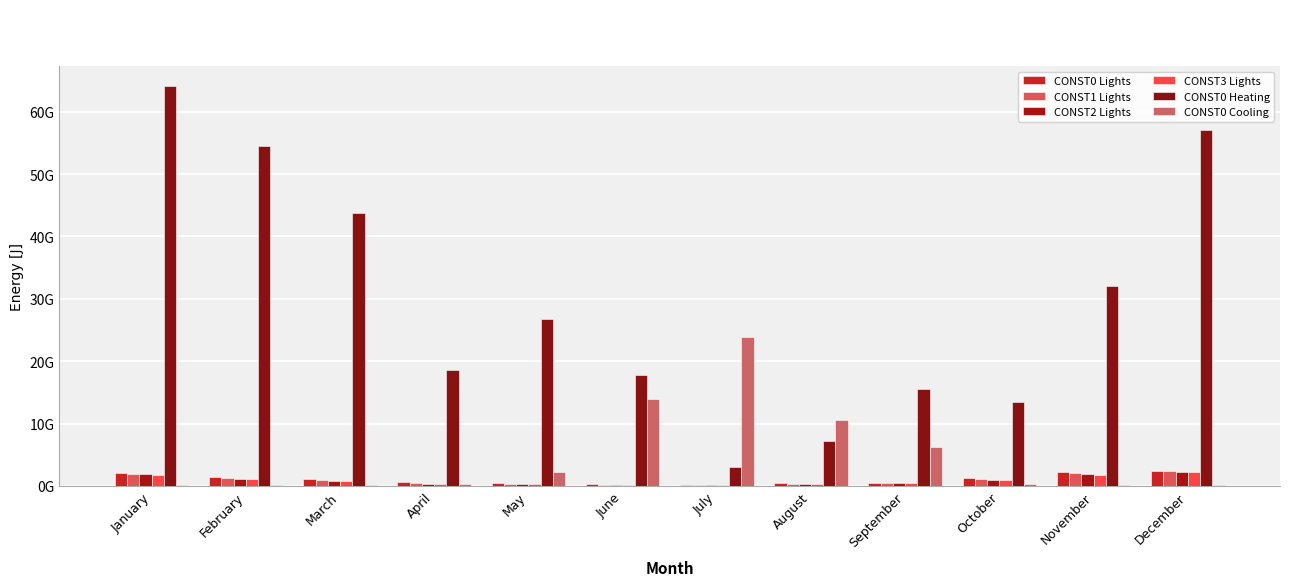

Are the bars grouped side by side (vs. stacked)?

Yes